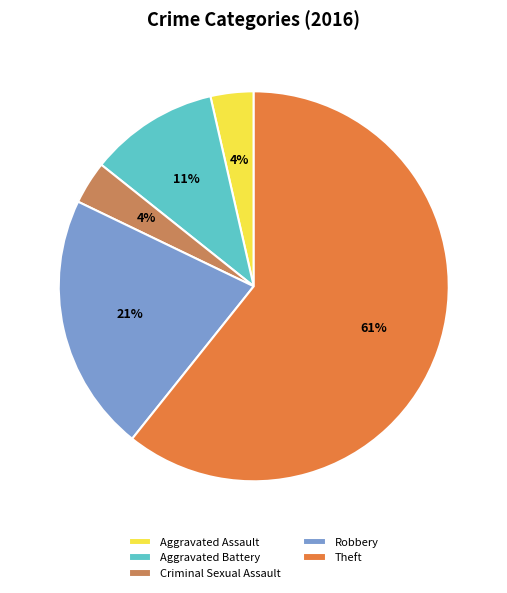

Which category has the biggest portion of the pie?

Theft